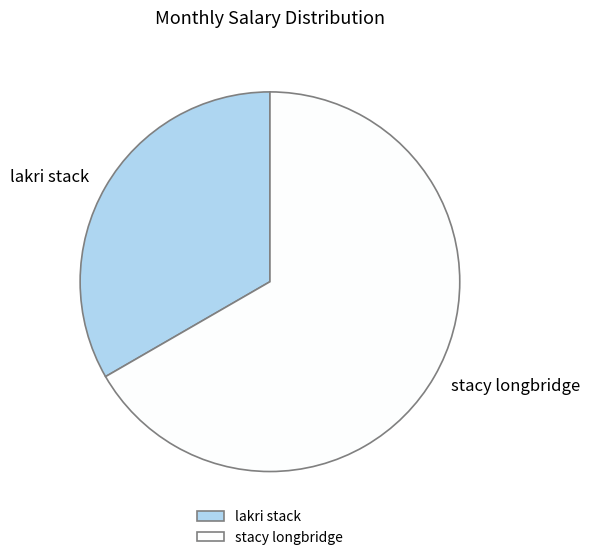

How many slices are in this pie chart?

2